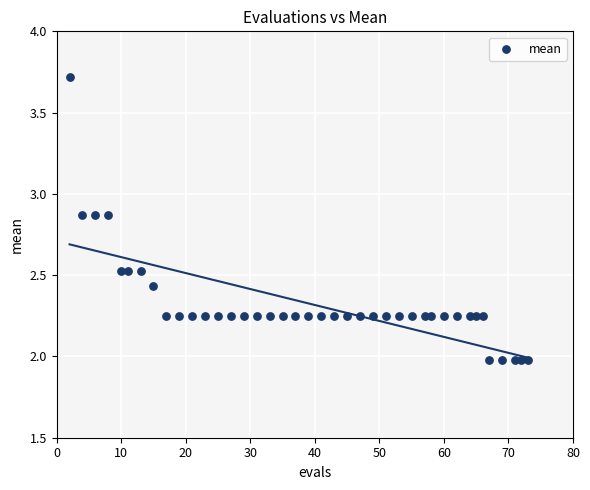

What is the range of Y values (max minus min)?

1.7